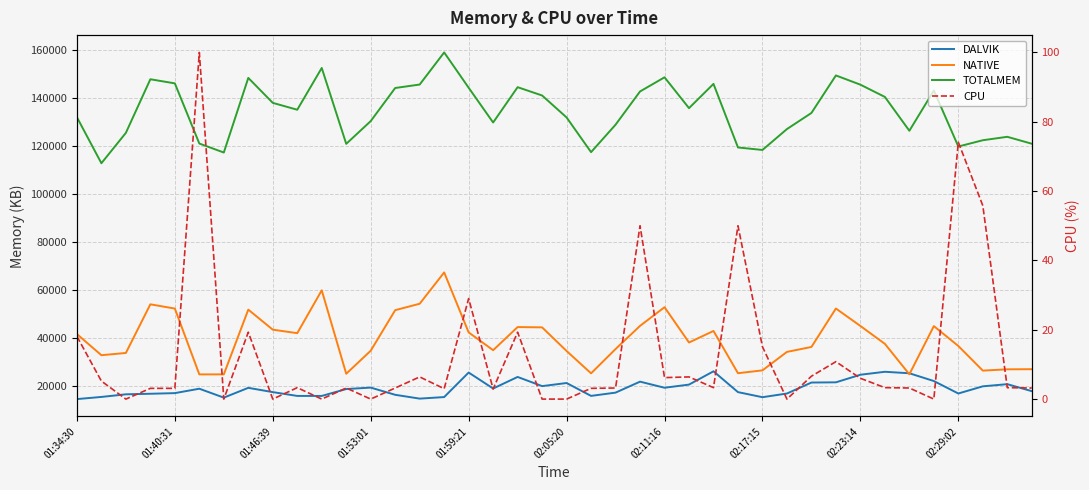

True or false: DALVIK and NATIVE cross at least once.

True